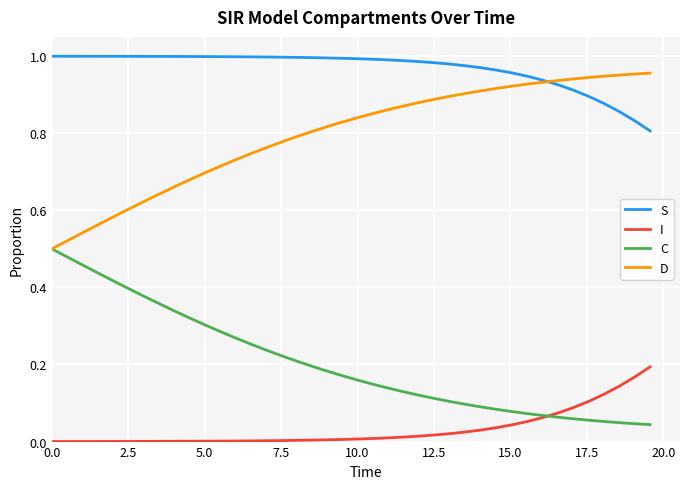

Rank the series by their maximum value, from highest to lowest.

S, D, C, I